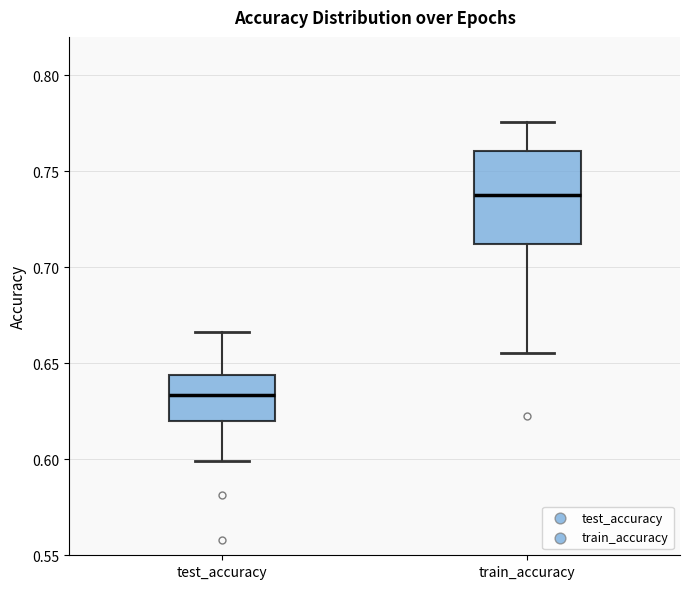

Reading left to right, read every box against the y-axis: the position of its median line, the range the box covers, and the ends of its whiskers. The values are not printed on the chart, so give them approximately, as read against the axis.

test_accuracy: median 0.635, box 0.620 to 0.645, whiskers 0.600 to 0.665
train_accuracy: median 0.740, box 0.710 to 0.760, whiskers 0.655 to 0.775